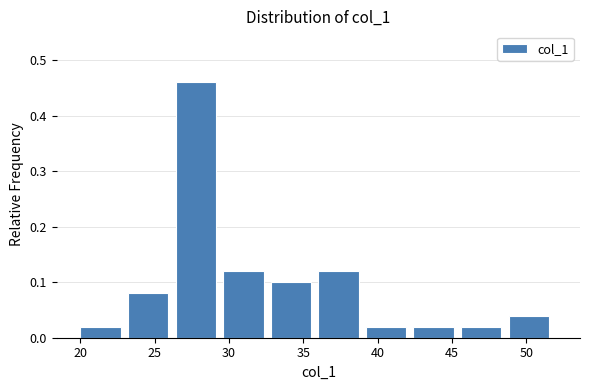

Reading left to right, list every bar in this chart as the range it spans on the x-axis followed by its height. Neither the bar edges nor the heights are printed on the chart, so give them approximately, as read against the axes.

20.0 to 23.2: 0.02
23.2 to 26.4: 0.08
26.4 to 29.6: 0.46
29.6 to 32.8: 0.12
32.8 to 36.0: 0.10
36.0 to 39.2: 0.12
39.2 to 42.4: 0.02
42.4 to 45.6: 0.02
45.6 to 48.8: 0.02
48.8 to 52.0: 0.04